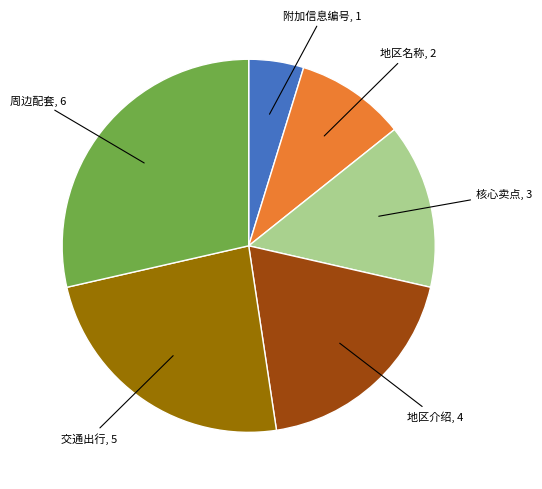

Does any single category account for the majority?

No